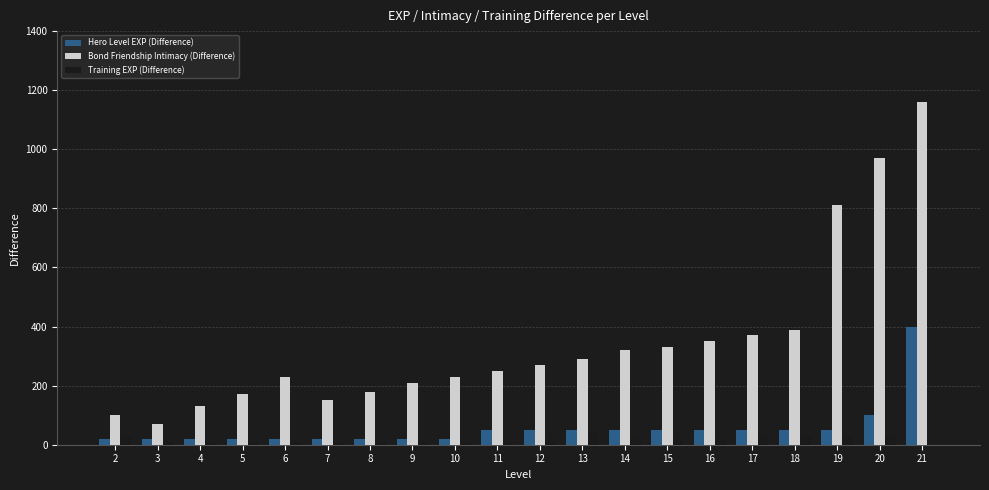

At which category is the sum across all series the highest?

21